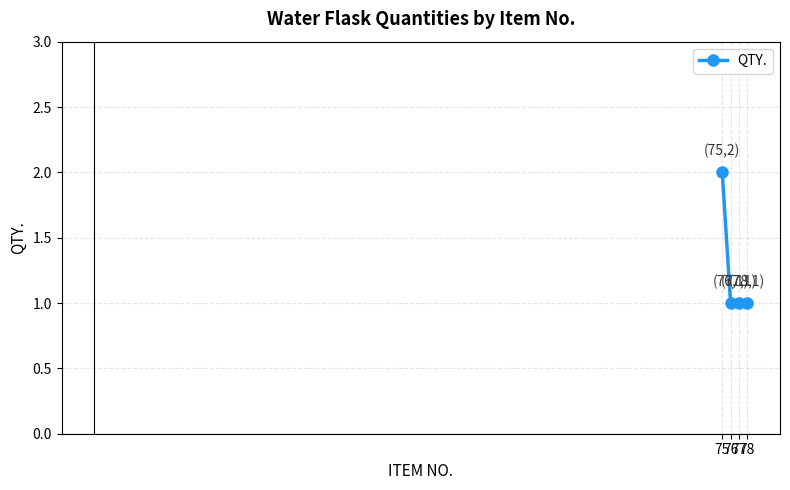

What is the sum of all values?

5